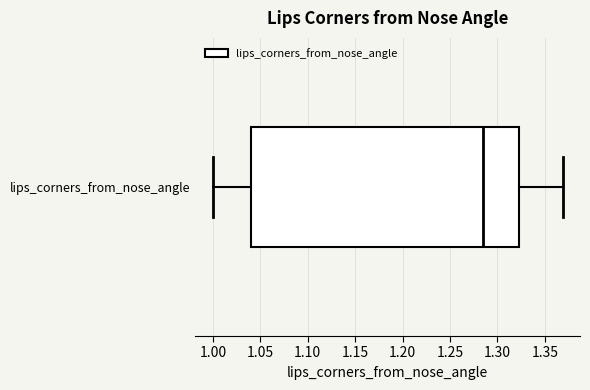

Where is the left edge of the box for lips_corners_from_nose_angle on the x-axis? The values are not printed on the chart, so give them approximately, as read against the axis.

1.040